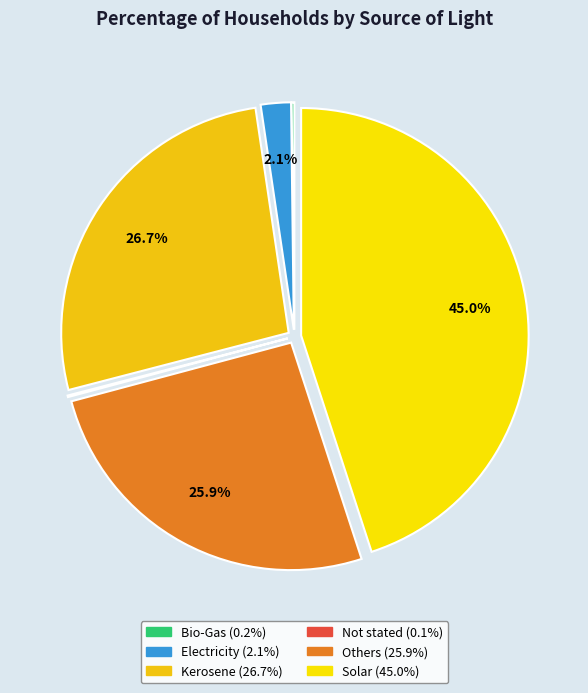

Which category has the biggest portion of the pie?

Solar